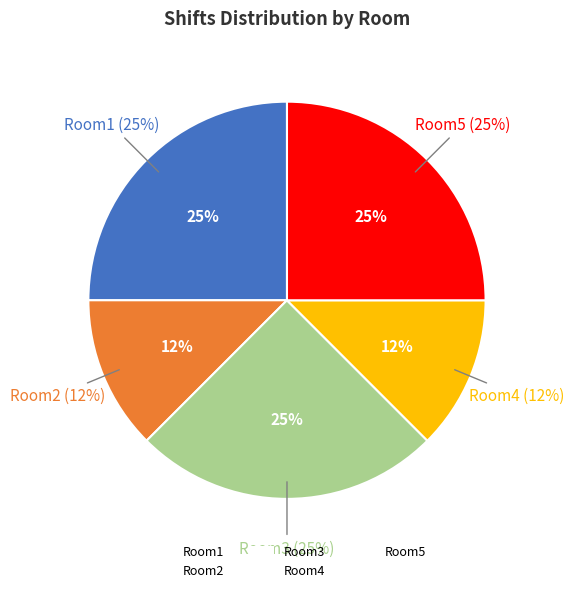

What percentage is the Room2 slice, to the nearest percent?

12%